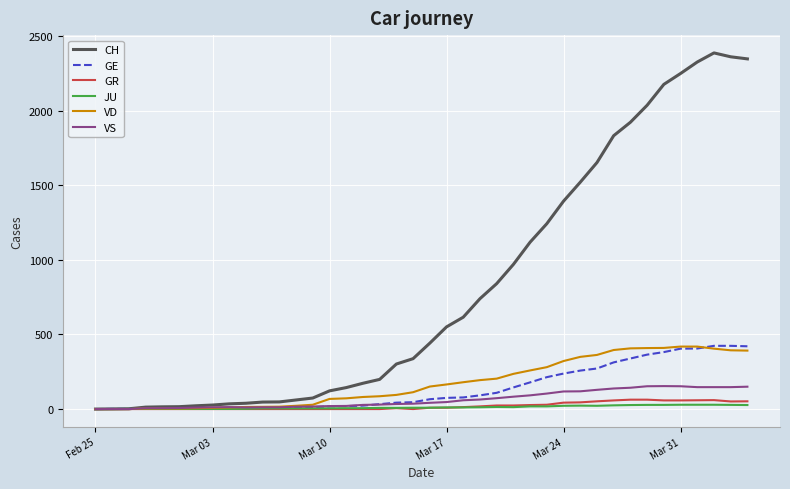

Which series has the widest spread of values?

CH